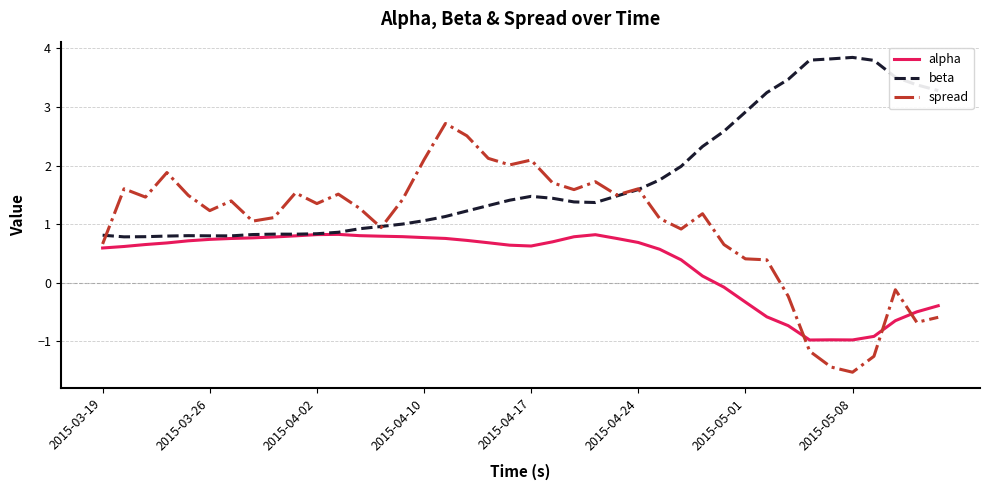

What is the greatest value displayed?

3.8